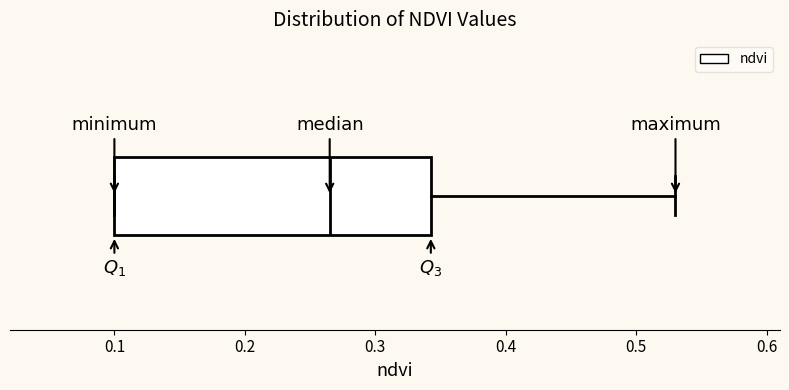

Where is the right edge of the box on the x-axis? The values are not printed on the chart, so give them approximately, as read against the axis.

0.34